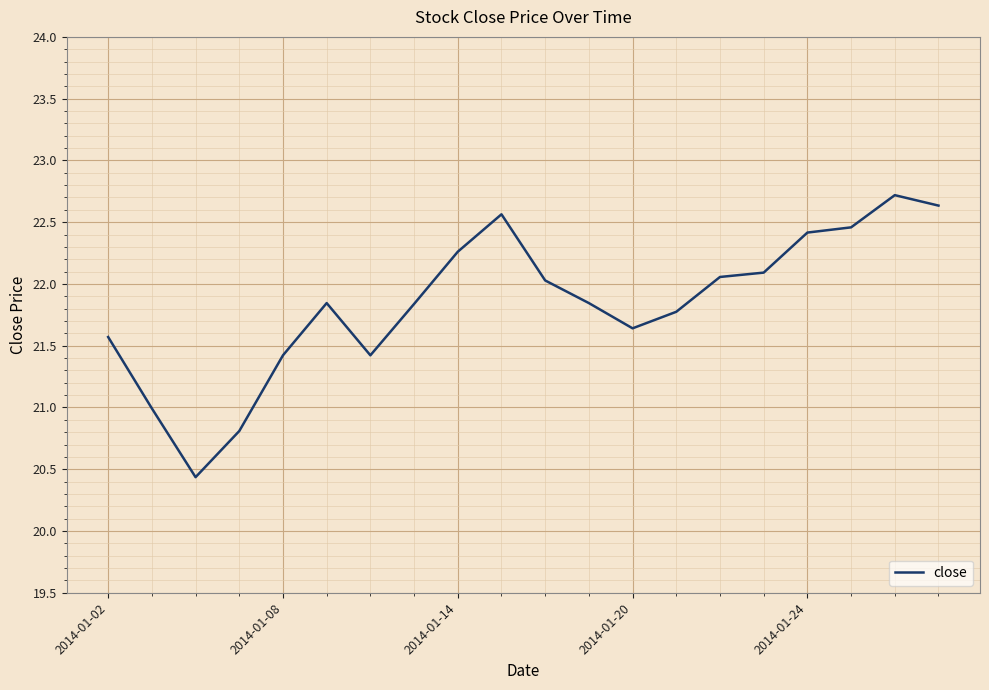

What is the greatest value displayed?

22.7